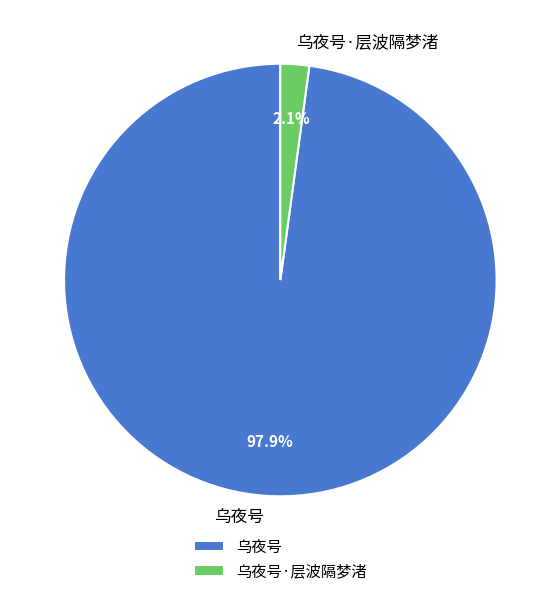

Count the number of slices in the pie.

2